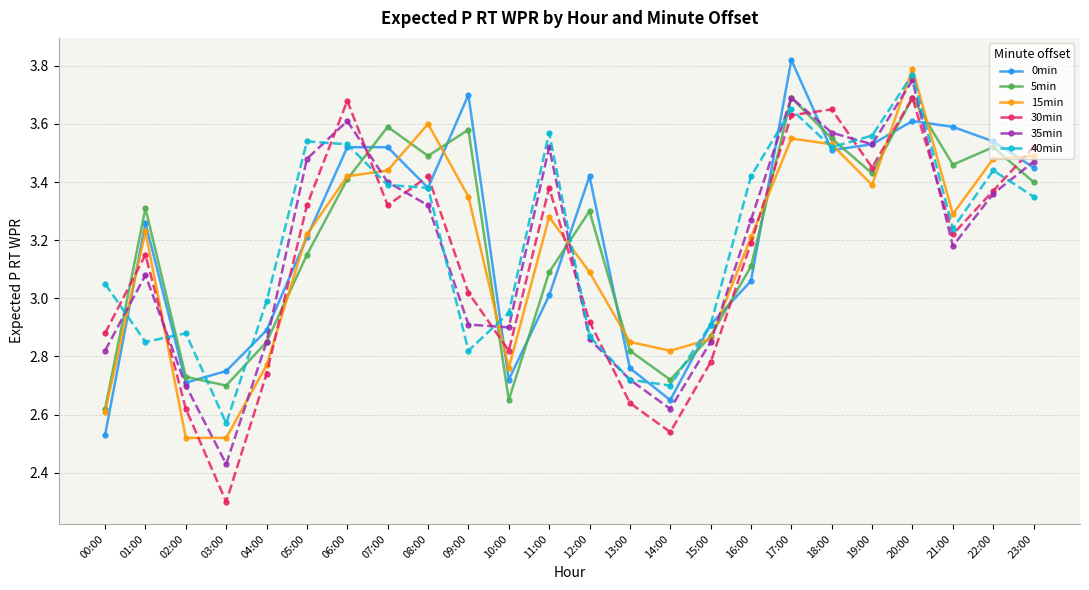

Where is 30min nearest to the value 2?

03:00